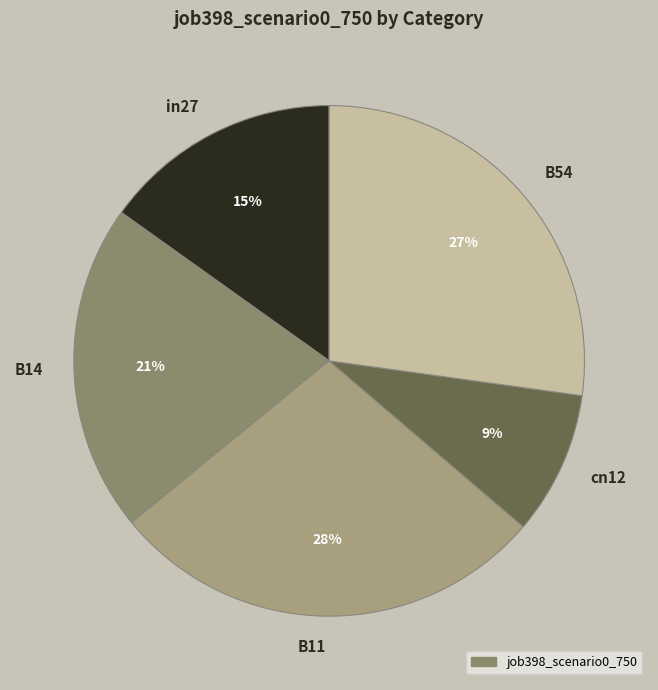

What percentage is the B14 slice, to the nearest percent?

21%